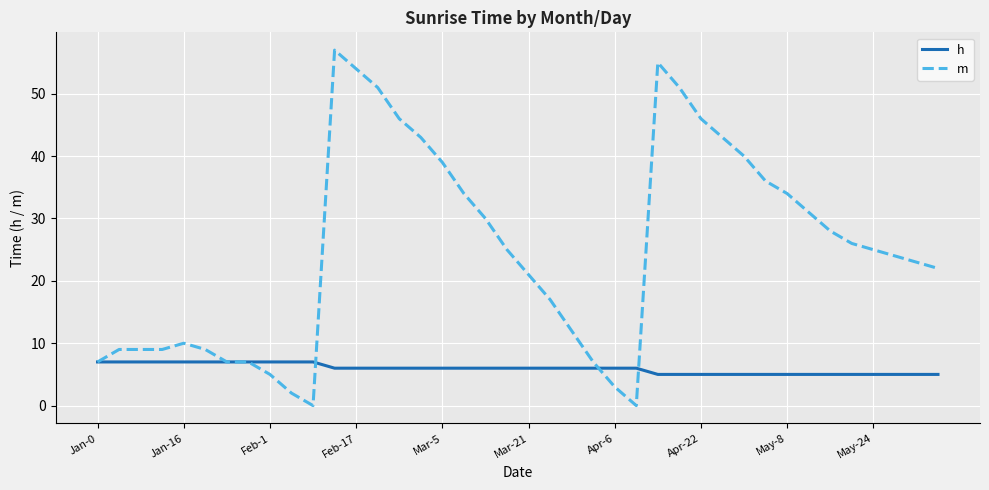

What is the highest value of the h series?

7